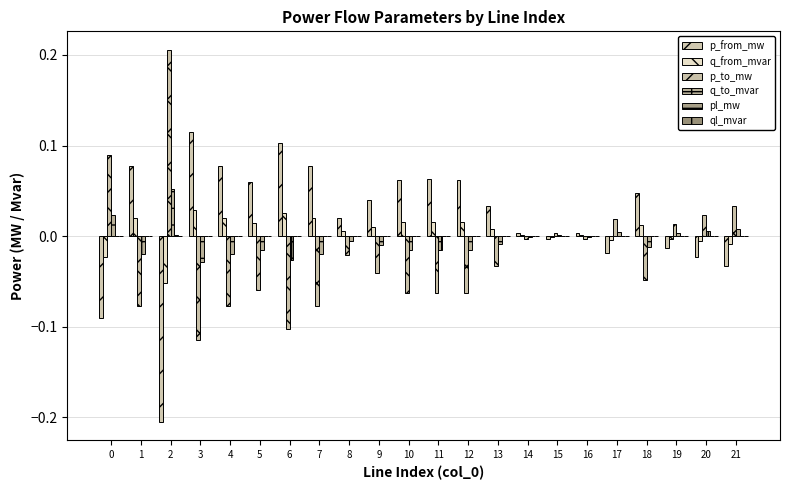

True or false: p_to_mw has a value of 0.1 at 0.

True